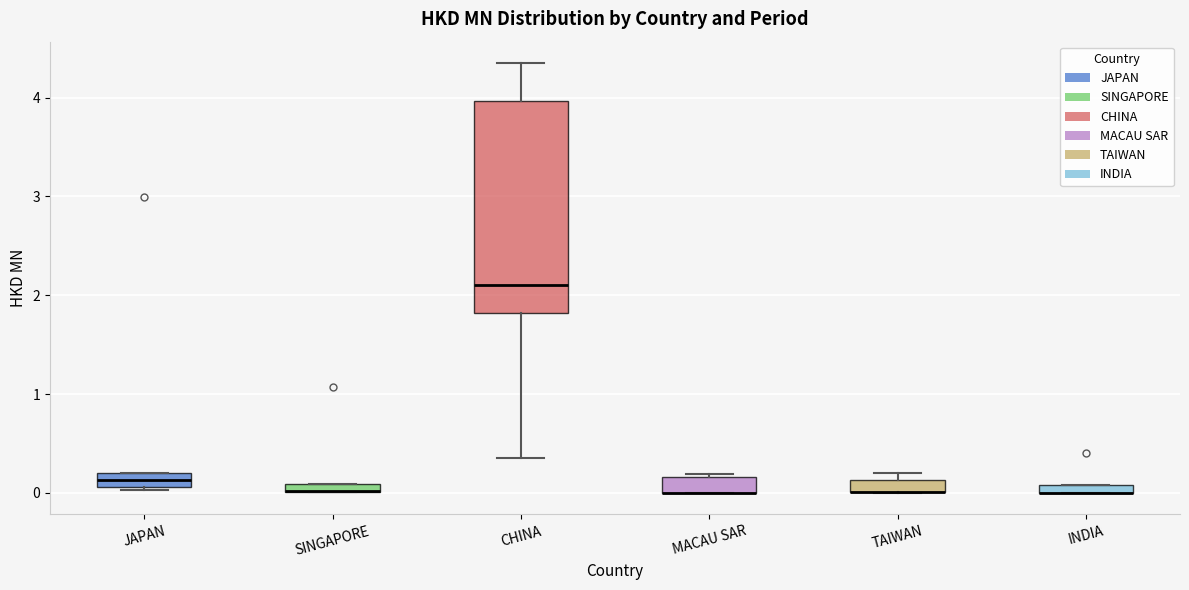

Comparing the boxes themselves (not the whiskers), which one is the tallest?

CHINA